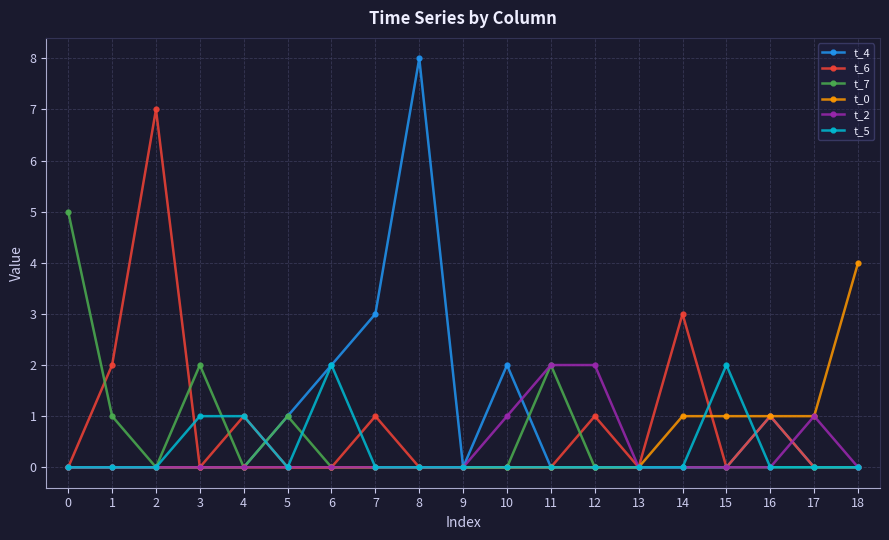

The value of t_4 at 11 is 0. True or false?

True